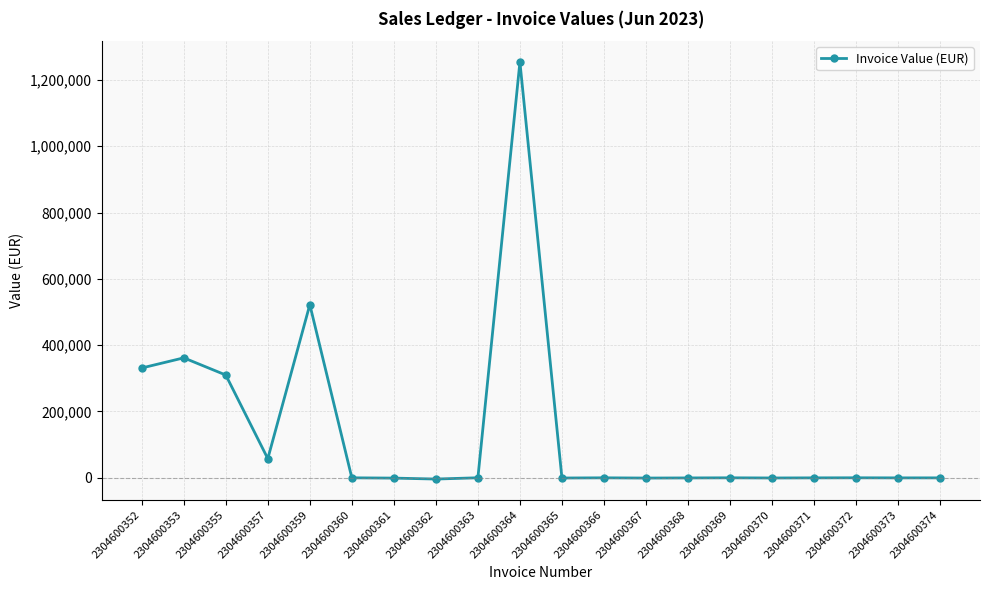

At which label is the value closest to 625078?

2304600359